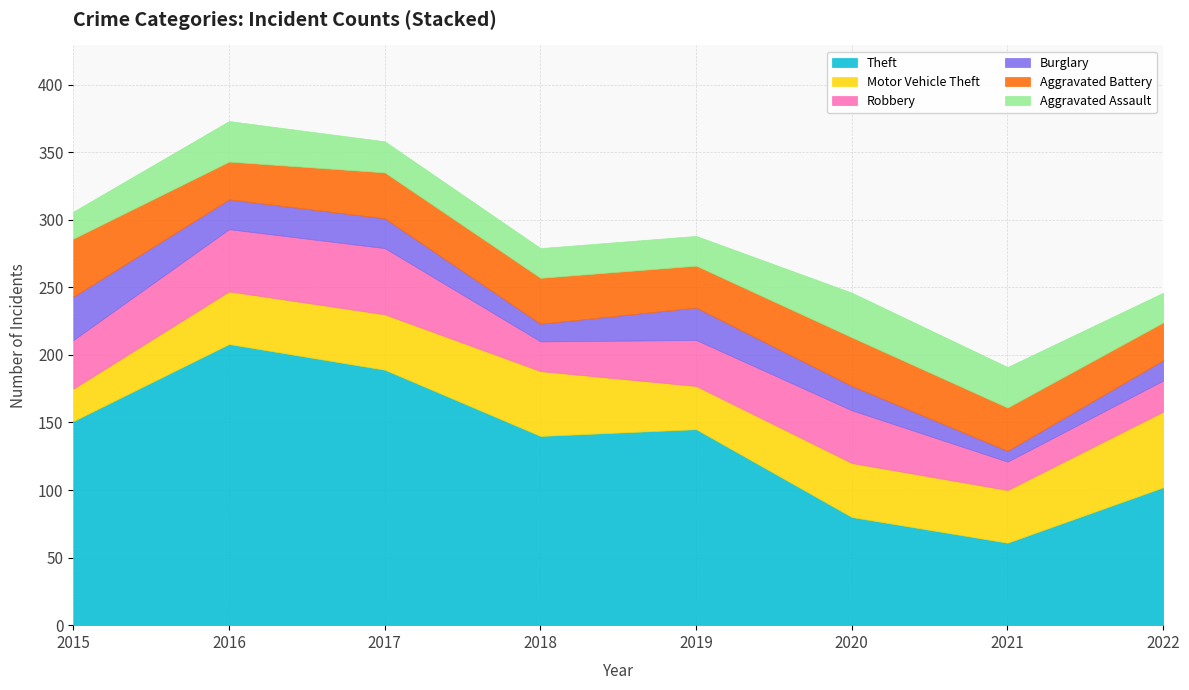

The value of Aggravated Battery at 2020 is 21. True or false?

False